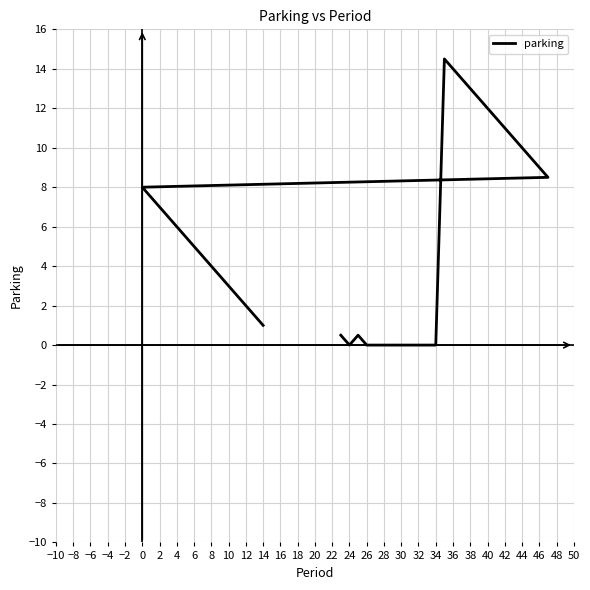

How many series are shown in this chart?

1